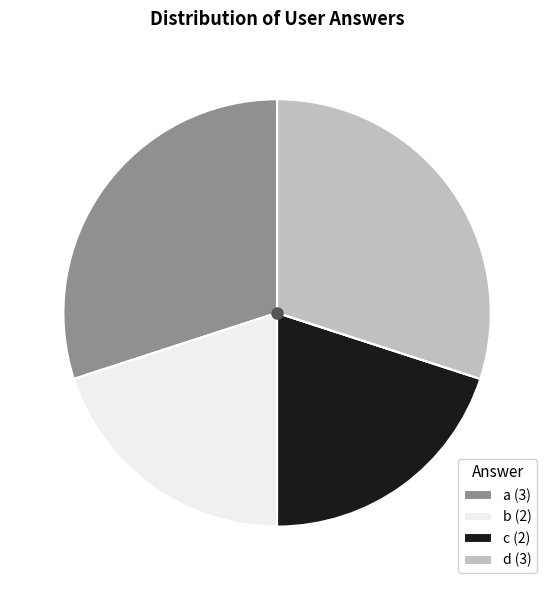

Is there a majority slice in this chart?

No